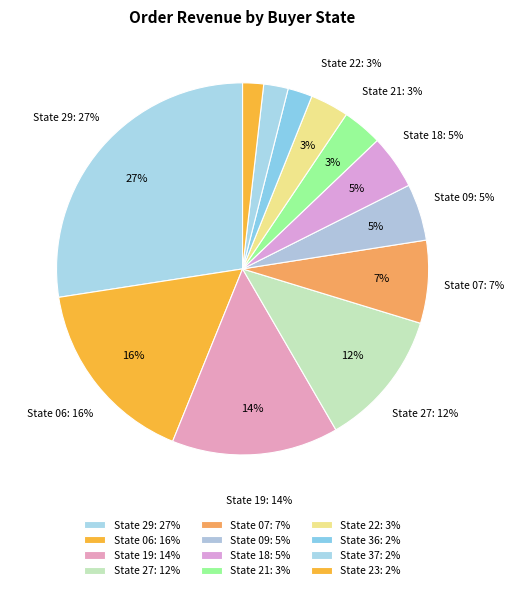

How much of the chart is everything except 23?

97.9%